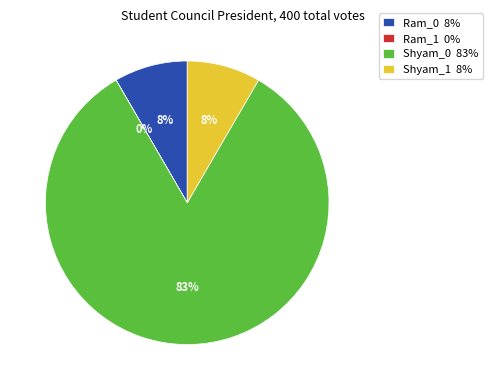

Is the sum of Ram_0 and Shyam_1 greater than half?

No